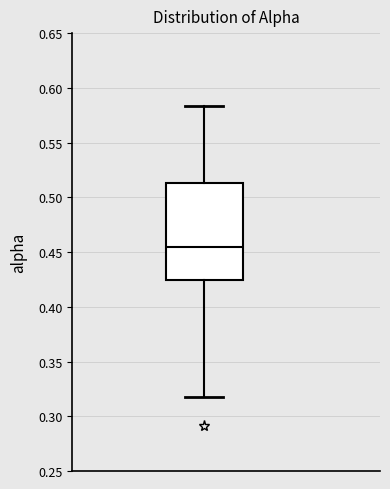

Where is the upper edge of the box on the y-axis? The values are not printed on the chart, so give them approximately, as read against the axis.

0.515